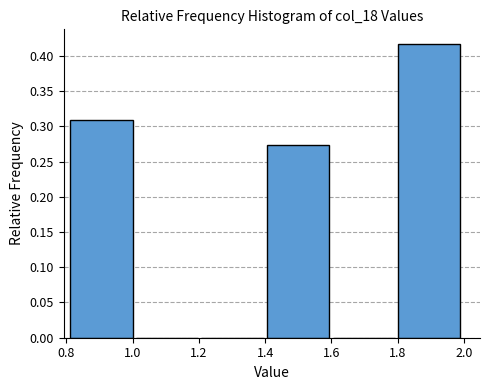

How tall is the bar that spans 1.80 to 2.00 on the x-axis? Neither the bar edges nor the heights are printed on the chart, so give them approximately, as read against the axes.

0.415